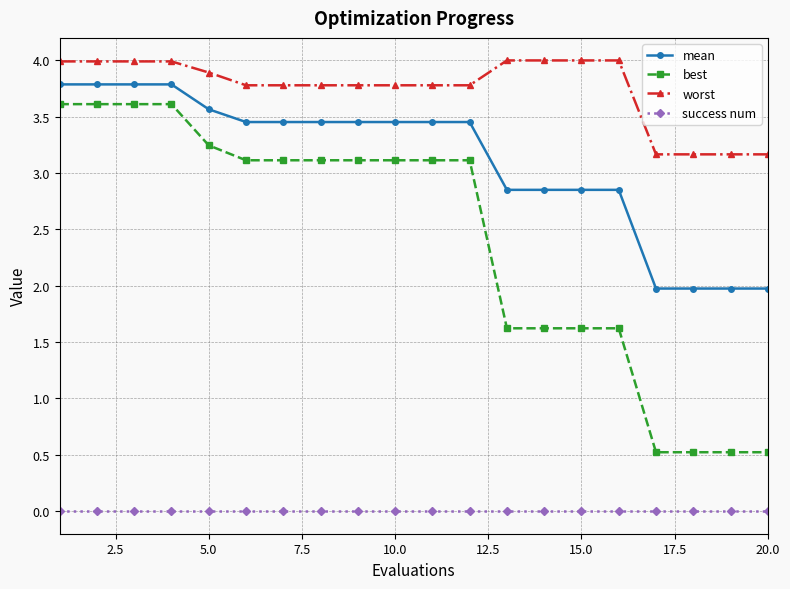

Rank the series by their average value, from highest to lowest.

worst, mean, best, success num